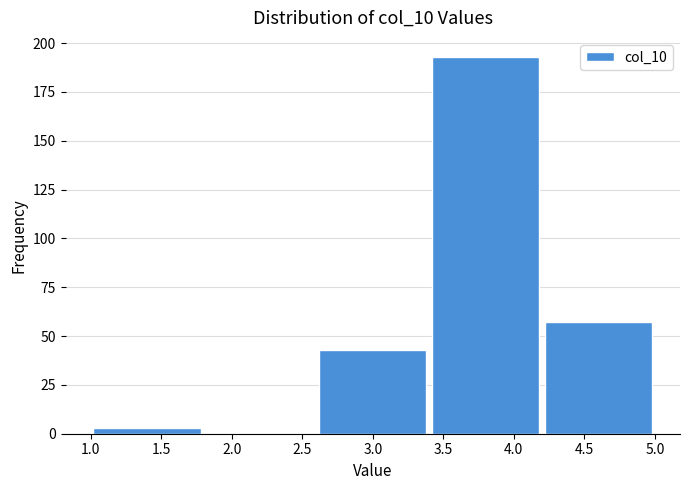

Over which range of the x-axis is the bar tallest?

3.4 to 4.2